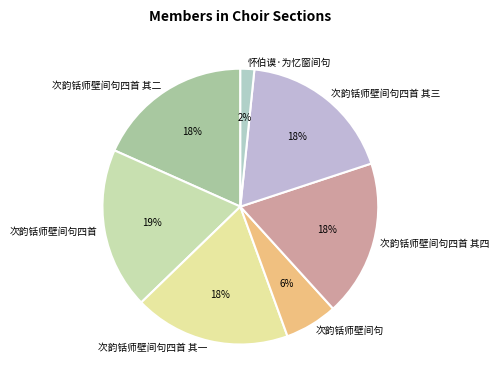

Do 次韵铦师壁间句四首 其三 and 怀伯谟·为忆窗间句 together represent more than half of the pie?

No